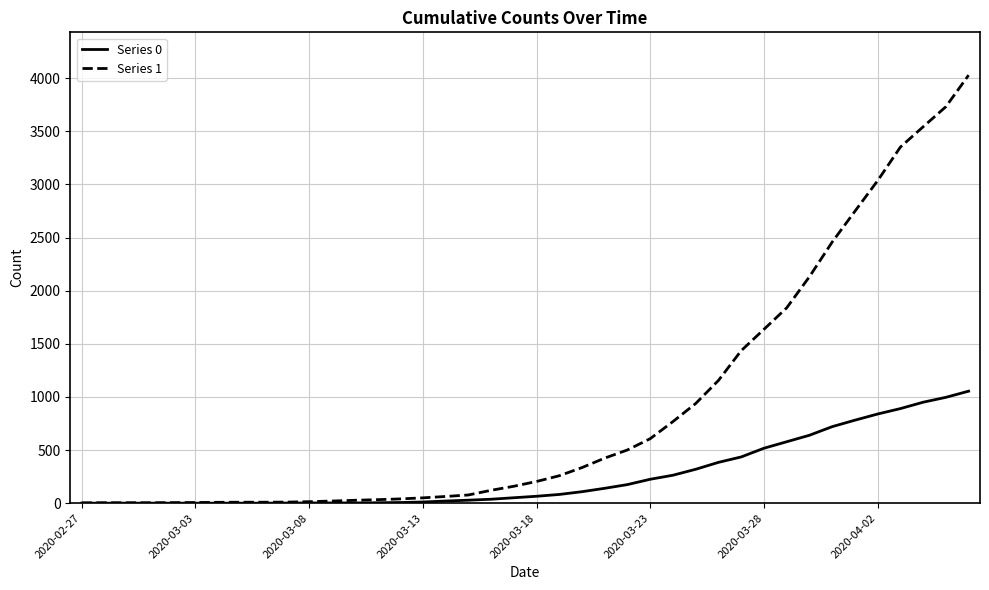

Which series has the largest range (max minus min)?

Series 1